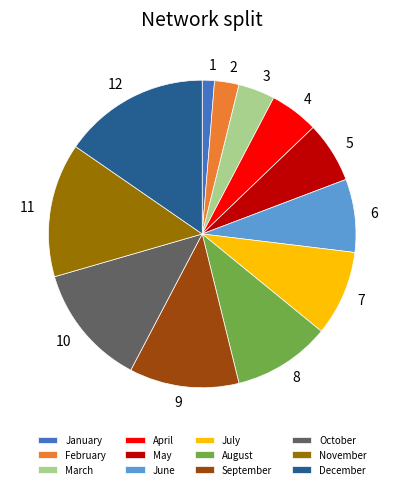

How many slices are in this pie chart?

12